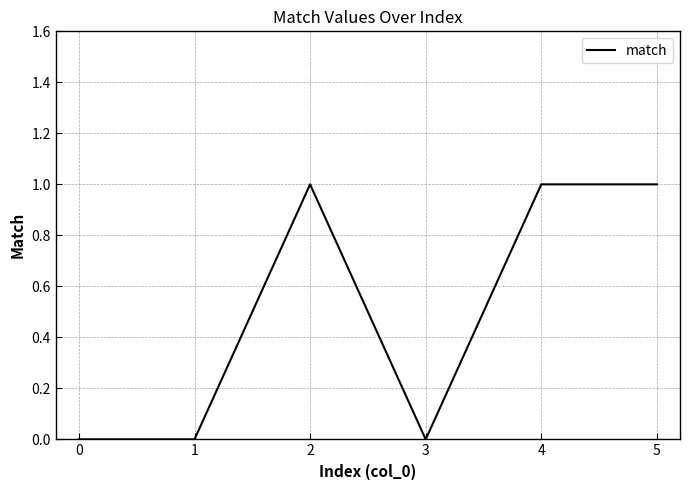

What is the difference between the maximum and minimum values?

1